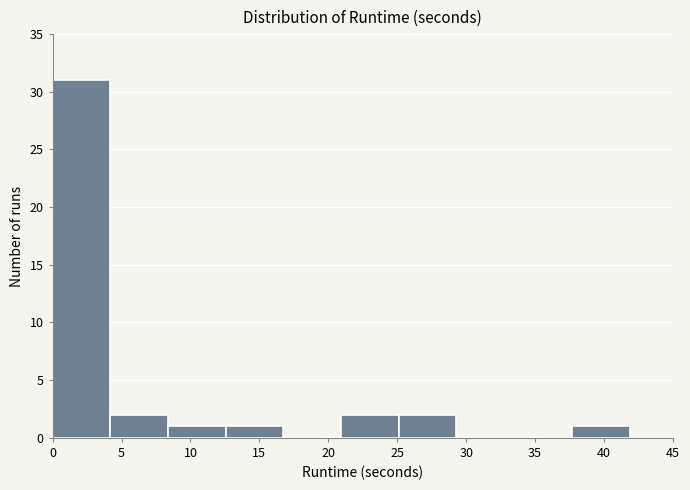

Reading left to right, transcribe this chart: for each bar, give the range it covers on the x-axis and its height. Neither the bar edges nor the heights are printed on the chart, so give them approximately, as read against the axes.

0.0 to 4.0: 31
4.0 to 8.5: 2
8.5 to 12.5: 1
12.5 to 16.5: 1
16.5 to 21.0: 0
21.0 to 25.0: 2
25.0 to 29.5: 2
29.5 to 33.5: 0
33.5 to 37.5: 0
37.5 to 42.0: 1